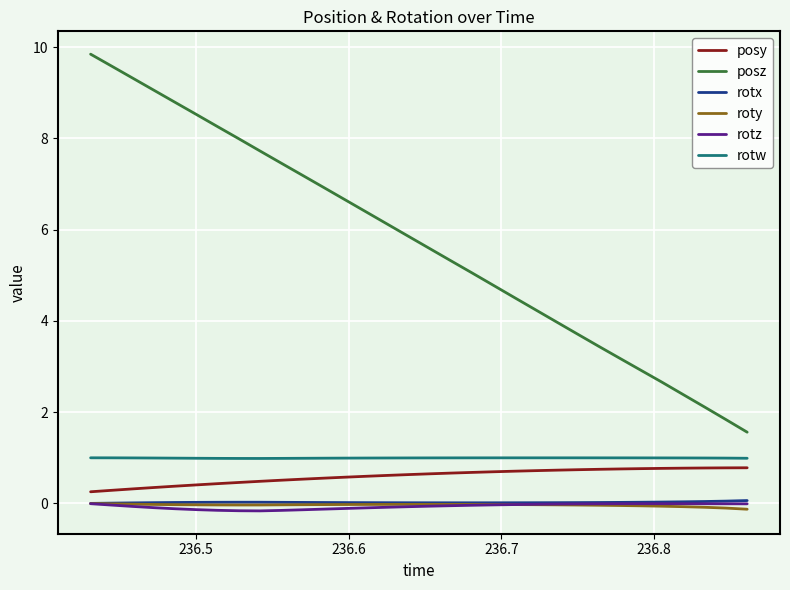

What is the maximum value shown in the chart?

9.8